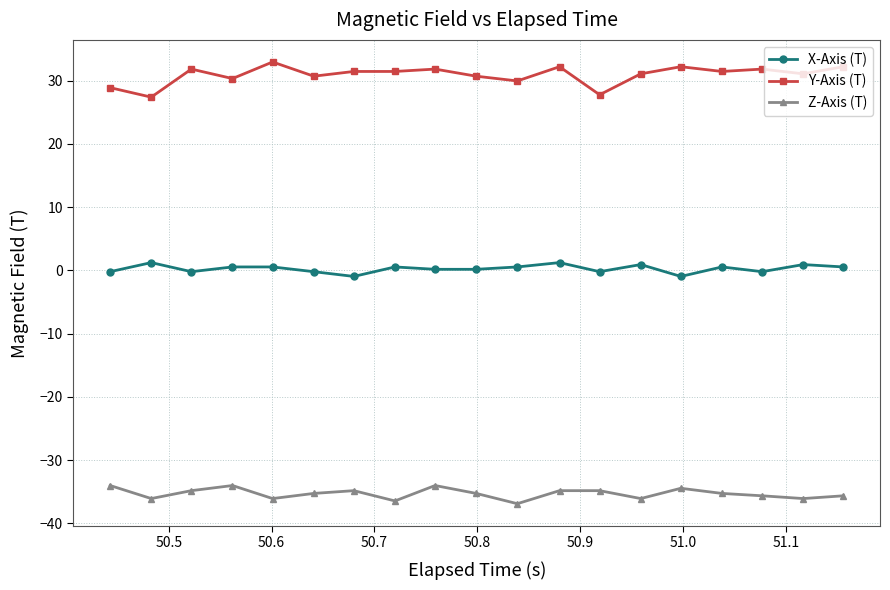

How many series are shown in this chart?

3